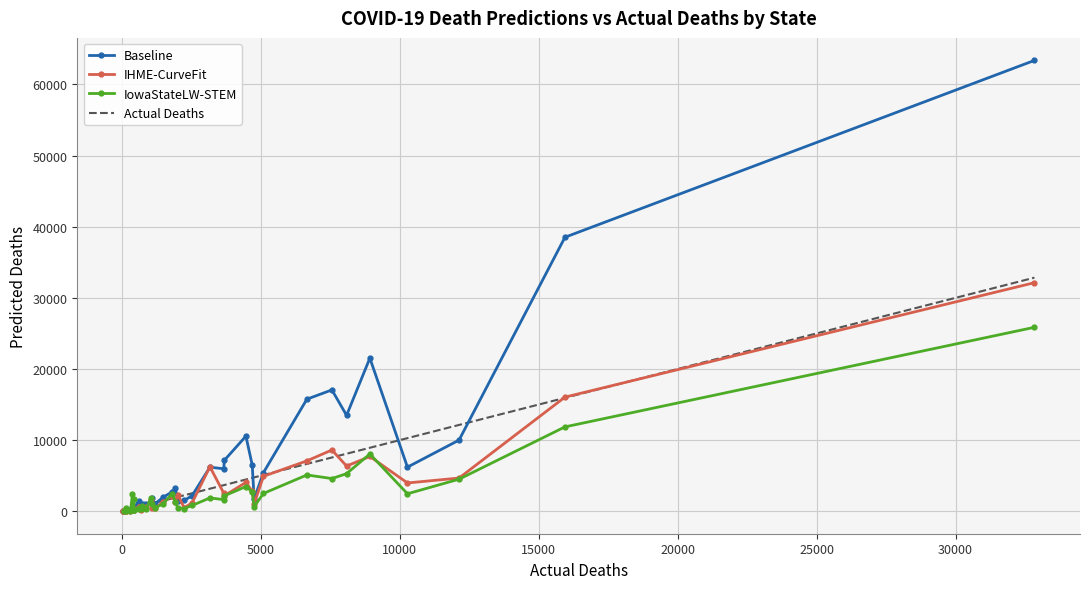

What is the value of the 21st point from the left?

3685